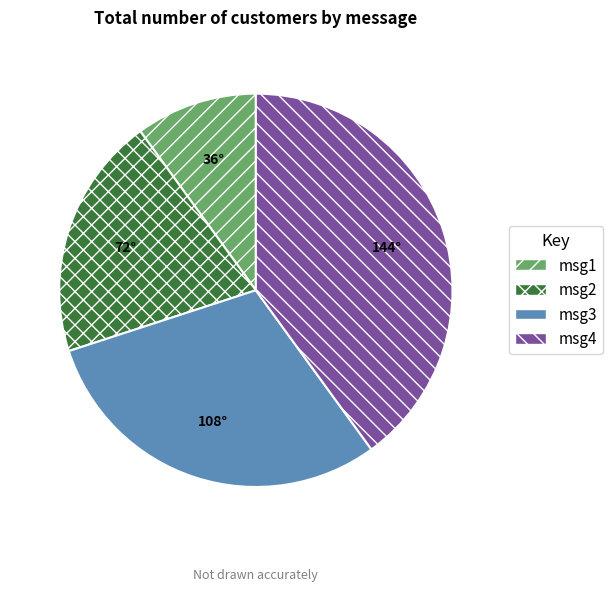

Do msg1 and msg2 together represent more than half of the pie?

No